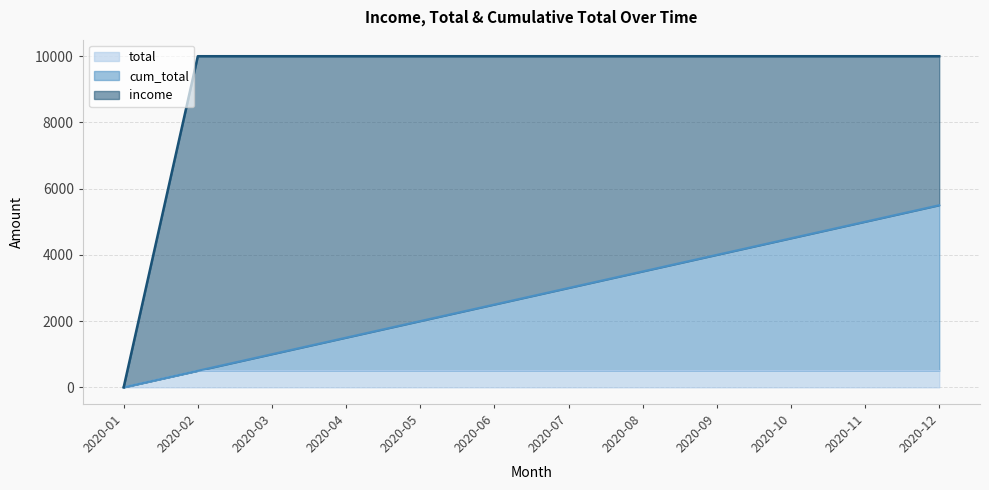

The value of total at 2020-06 is 500. True or false?

True